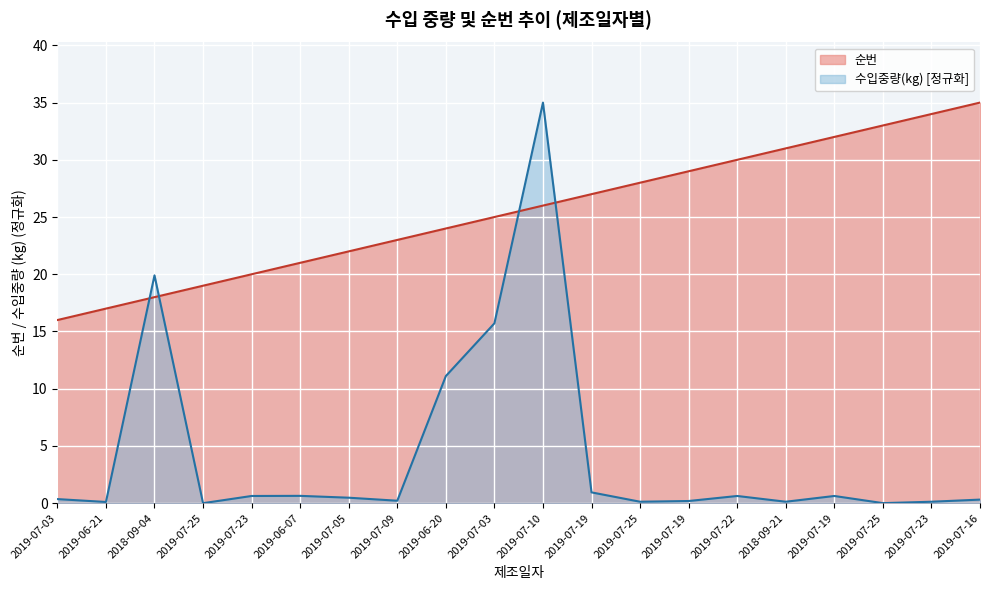

The value of 순번 at 2019-07-19 is 35.4. True or false?

False